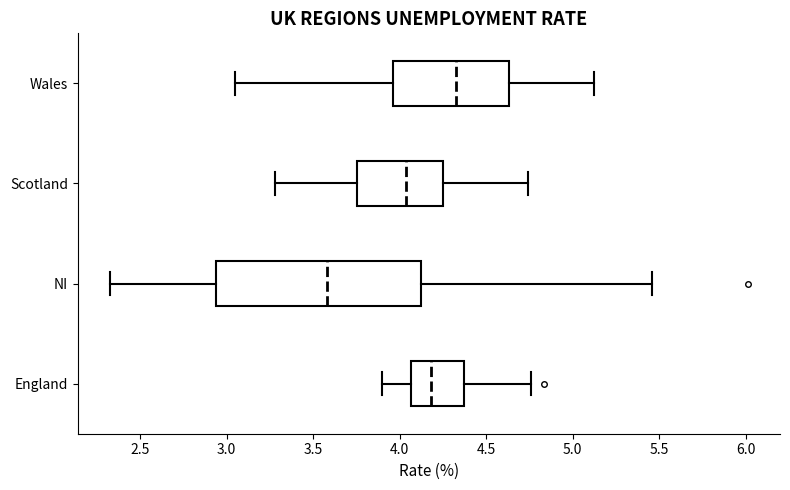

Which box's median line is the furthest to the left?

NI